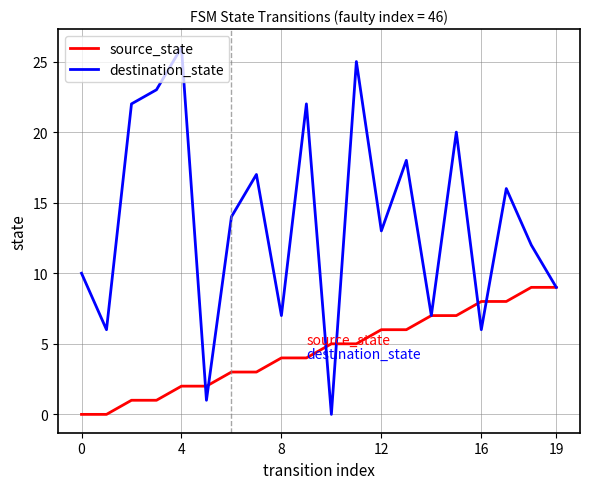

What is the greatest value displayed?

26